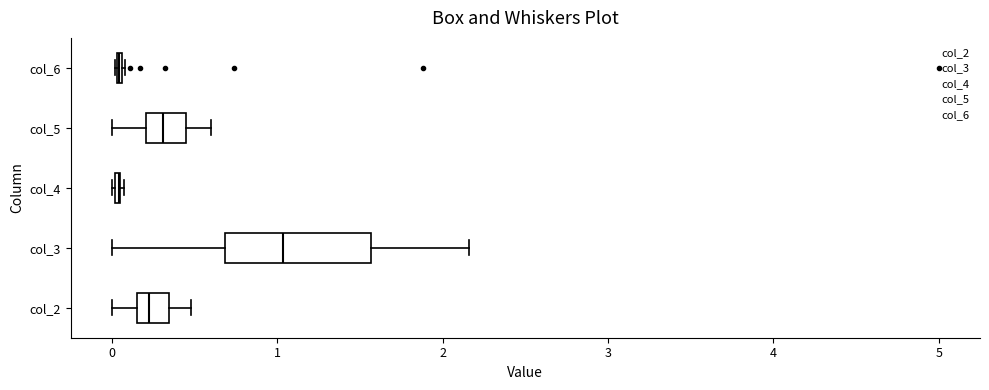

Comparing the boxes themselves (not the whiskers), which one is the widest?

col_3